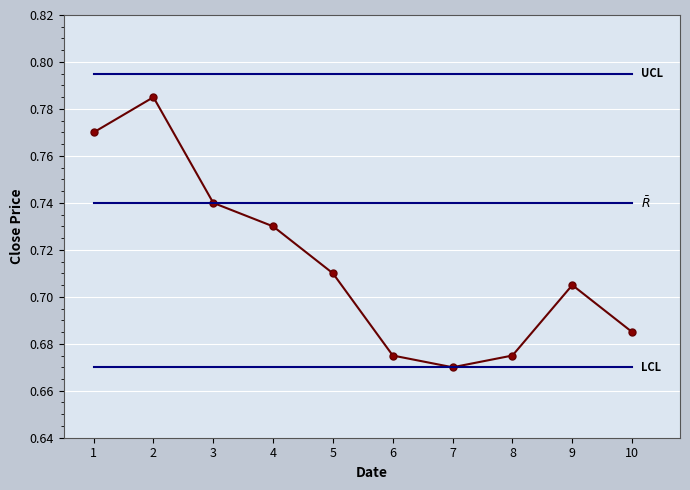

What is the total value across all series at 8?

2.9